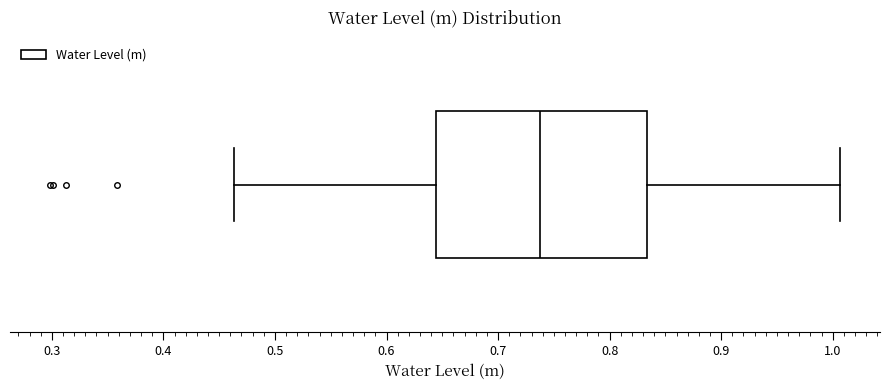

Read this box plot against the x-axis: the position of the median line, the range covered by the box, and the ends of both whiskers. The values are not printed on the chart, so give them approximately, as read against the axis.

median 0.74, box 0.64 to 0.83, whiskers 0.46 to 1.01